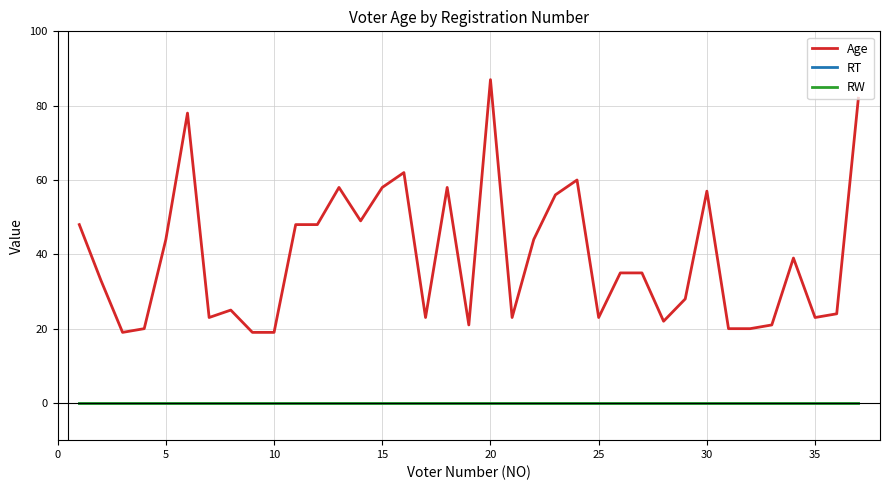

Does the chart display data point markers on the line(s)?

No